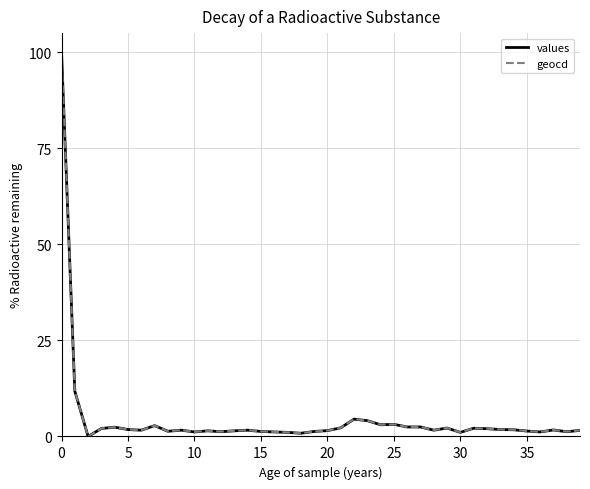

What is the highest value of the geocd series?

100.0